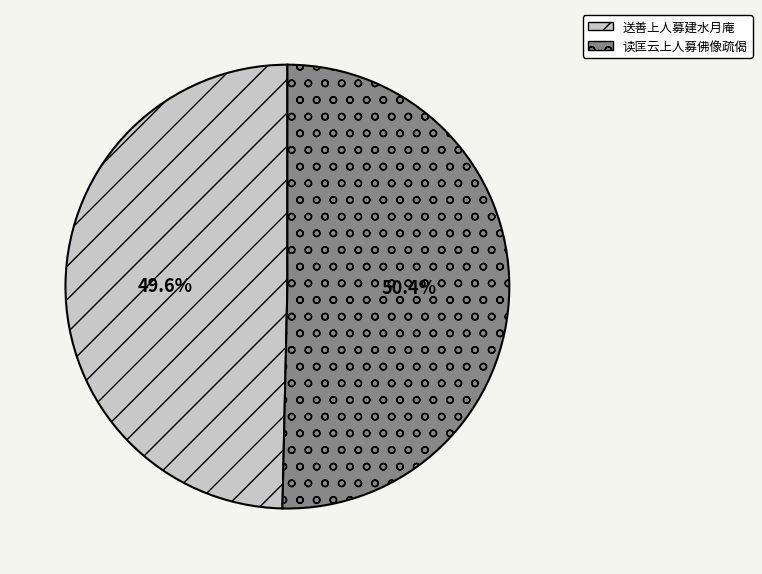

What percentage is the 送善上人募建水月庵 slice, to the nearest percent?

50%